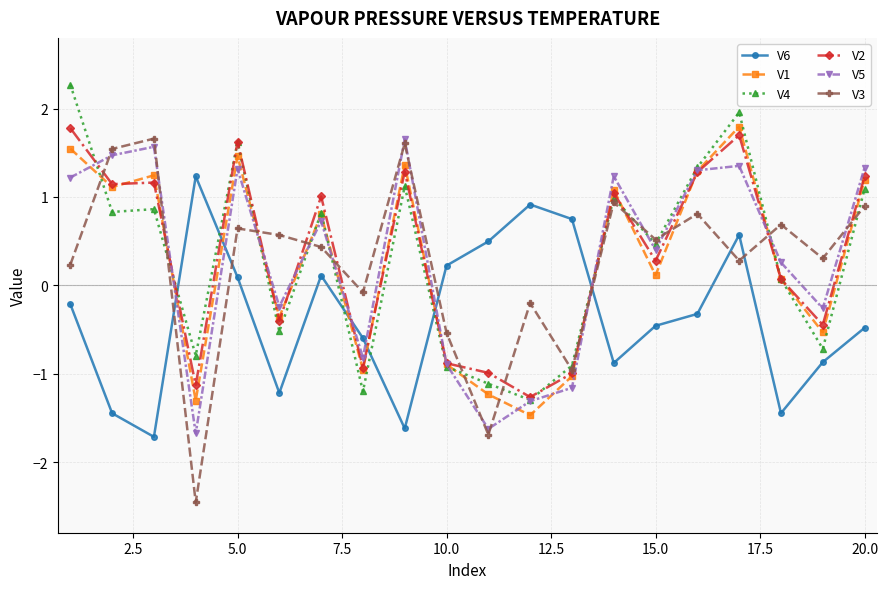

Is this an area chart (filled region under the line)?

No